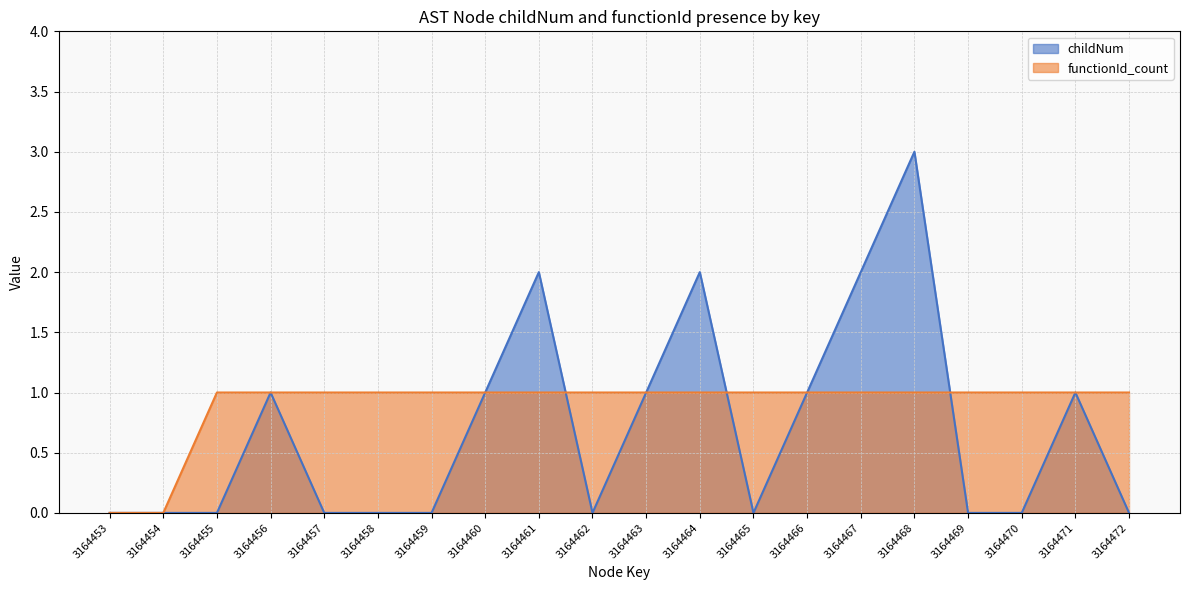

How many values in childNum are above zero?

9